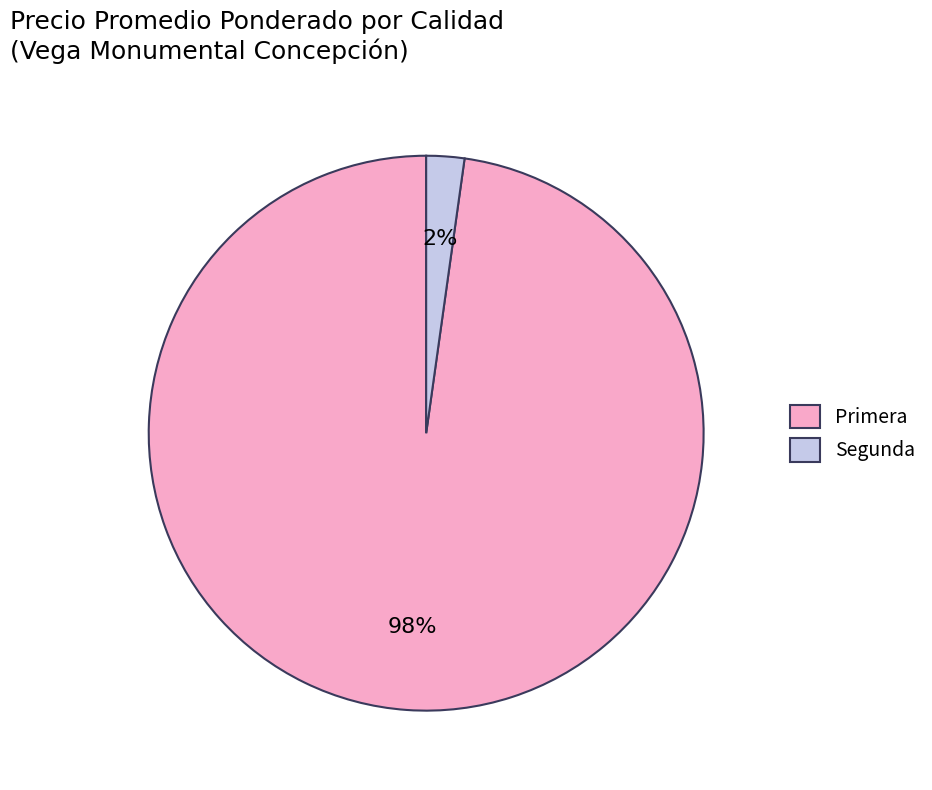

Does Primera account for over 50% of the chart?

Yes